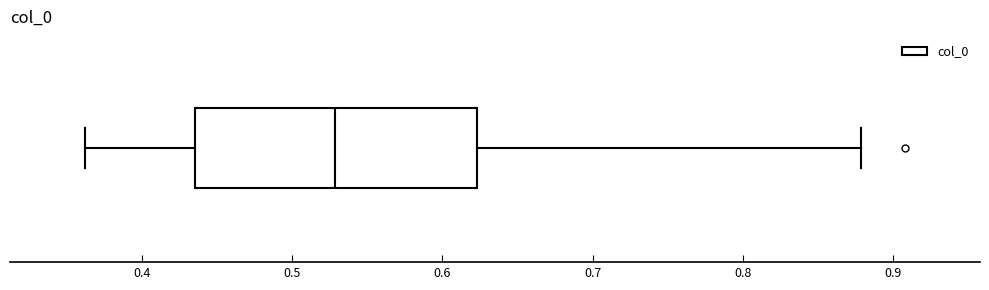

Transcribe this box plot: give where the median line is, the range the box spans, and where the two whiskers end, as read against the x-axis. The values are not printed on the chart, so give them approximately, as read against the axis.

median 0.53, box 0.44 to 0.62, whiskers 0.36 to 0.88